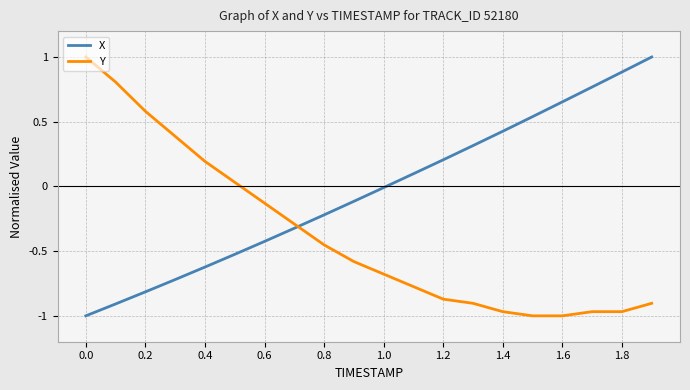

What is the difference between the maximum and minimum values in the X series?

2.0